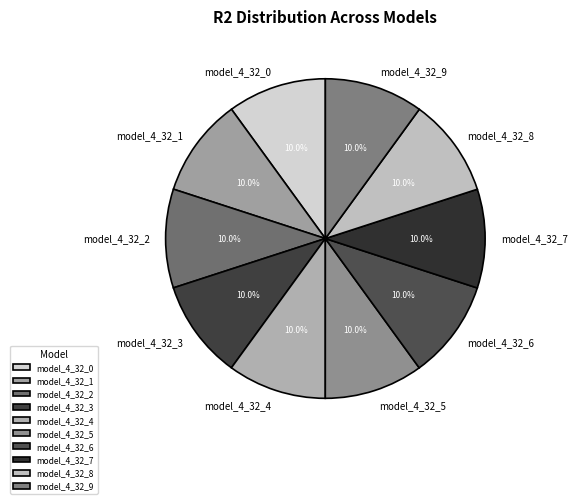

Do model_4_32_2 and model_4_32_6 together represent more than half of the pie?

No